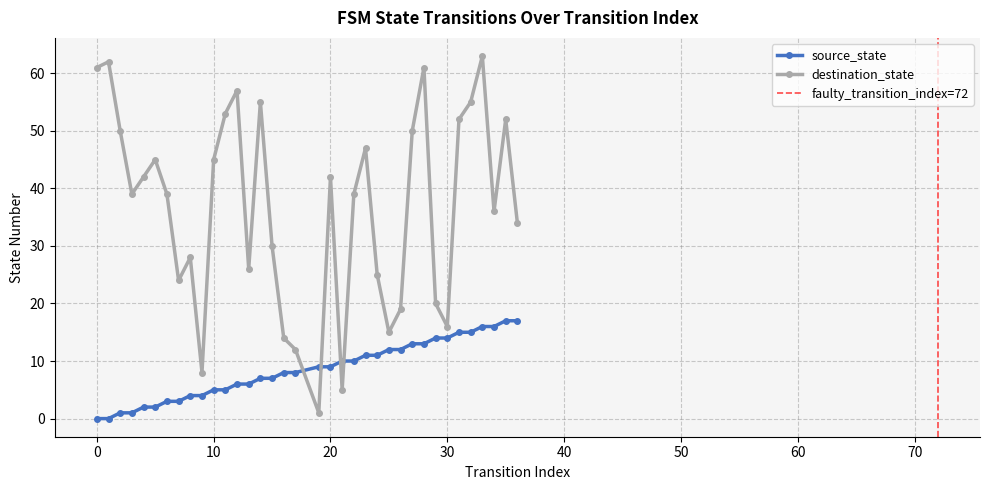

At which category does destination_state reach its first local valley?

3